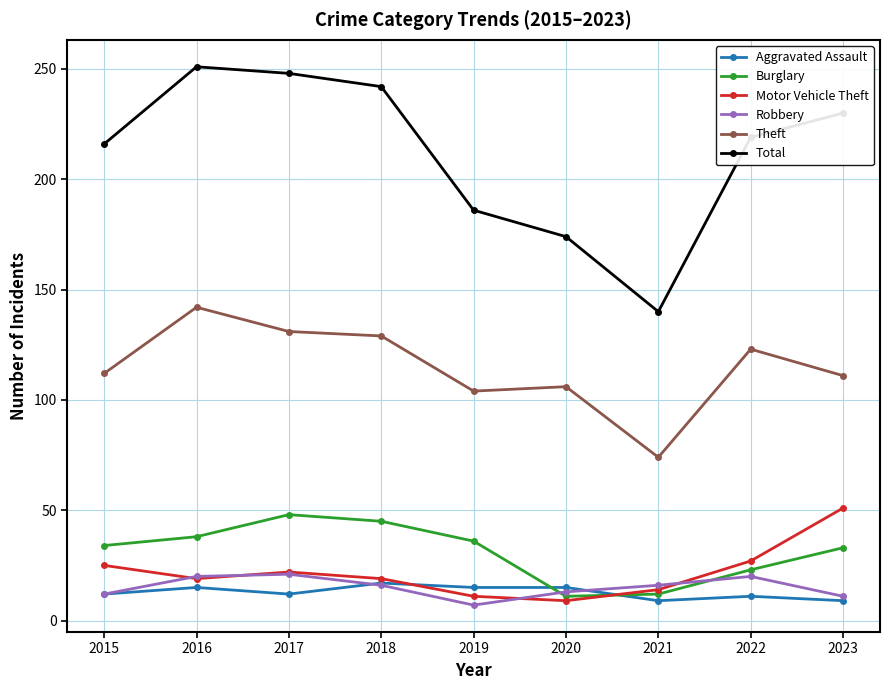

What are all the series names shown in the legend?

Aggravated Assault, Burglary, Motor Vehicle Theft, Robbery, Theft, Total